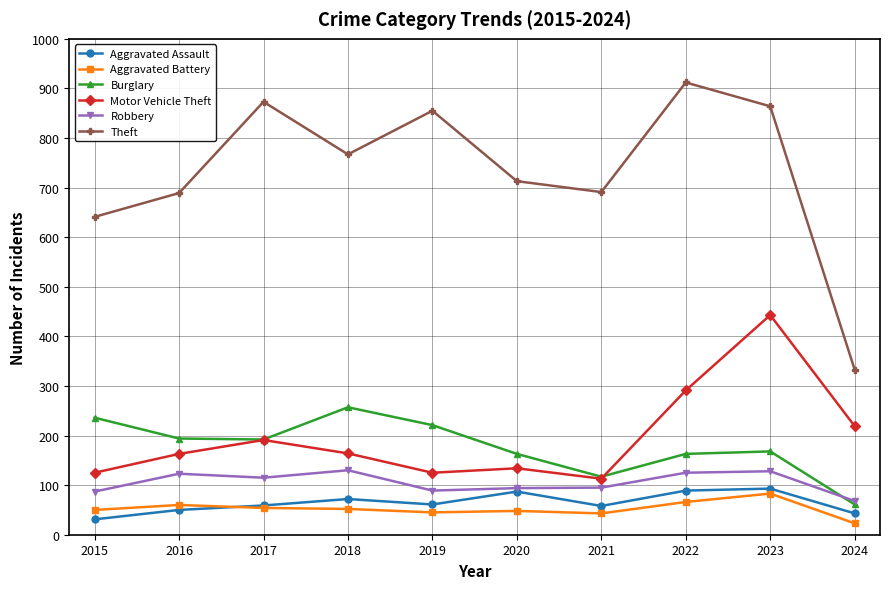

What is the difference between the maximum and second lowest values in the Burglary series?

140